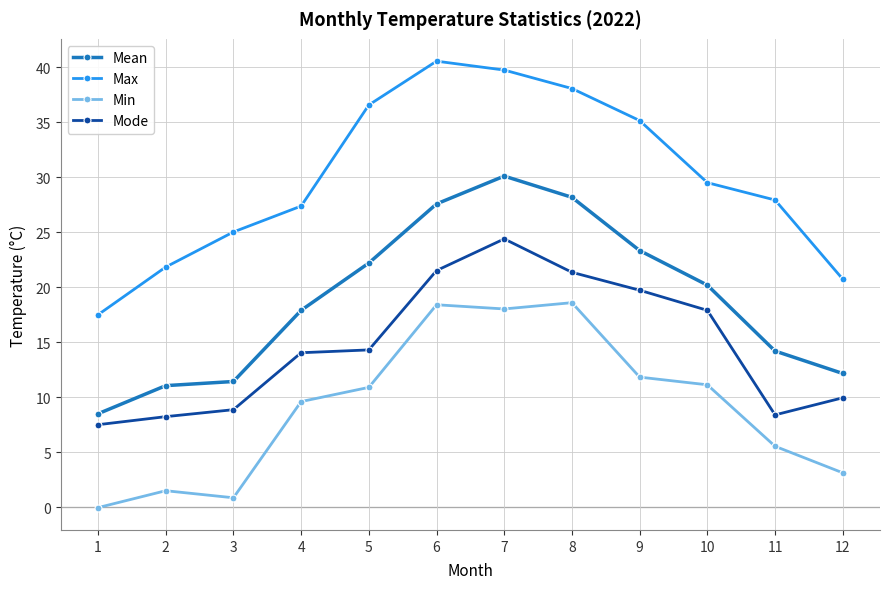

What are all the series names shown in the legend?

Mean, Max, Min, Mode